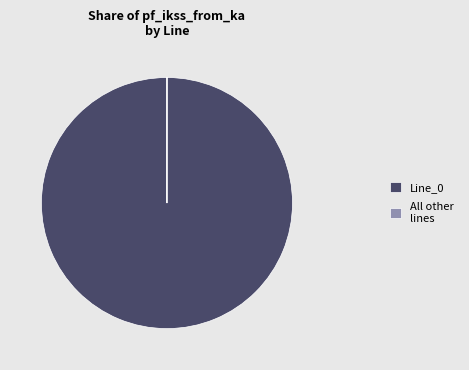

True or false: Line_0 accounts for 100% of the total.

True